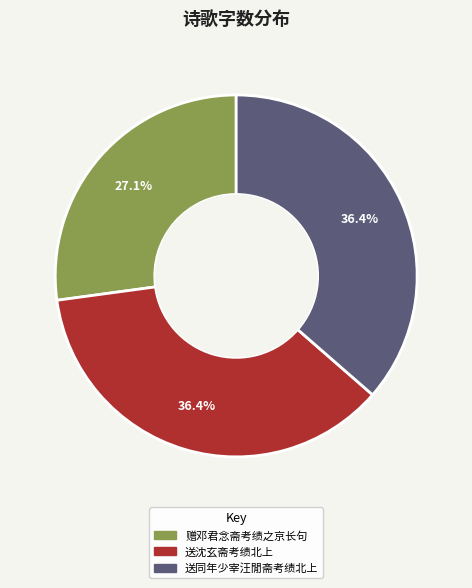

Combined, what portion of the pie is 送同年少宰汪閒斋考绩北上 and 送沈玄斋考绩北上?

72.9%